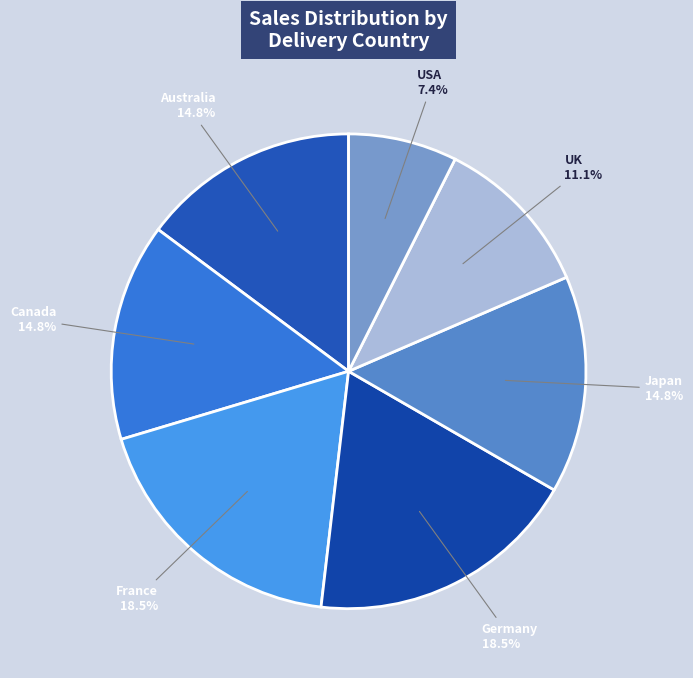

To the nearest percent, what percentage of the pie is Canada?

15%